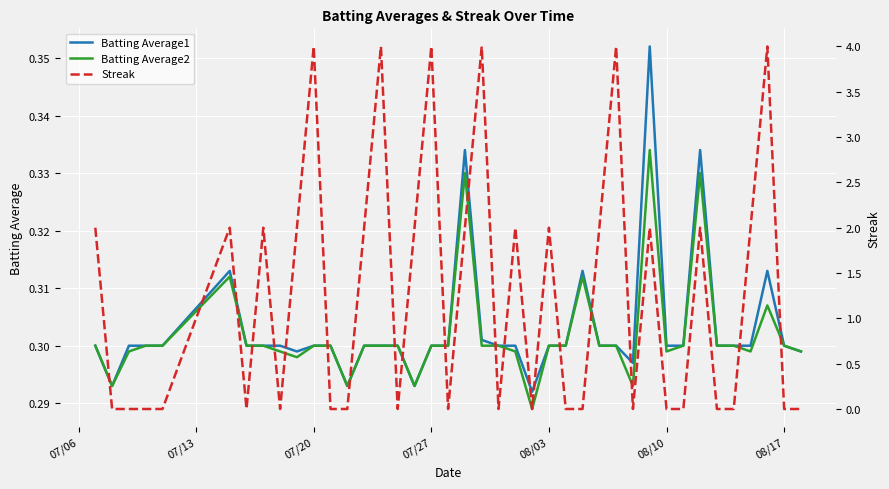

The Batting Average2 series shows 0.2 at 08/17. True or false?

False